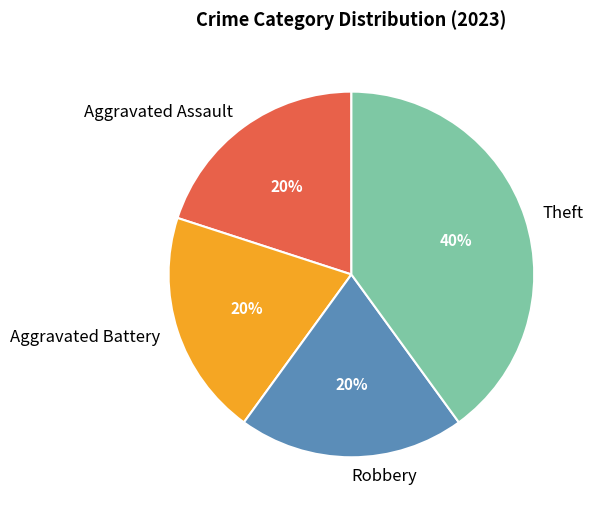

What is the largest slice in the pie chart?

Theft